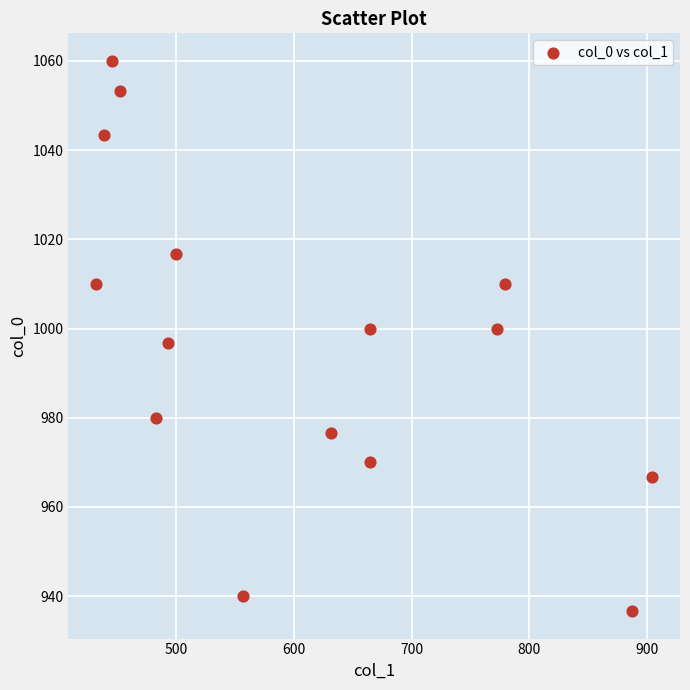

What is the range of X values (max minus min)?

472.5